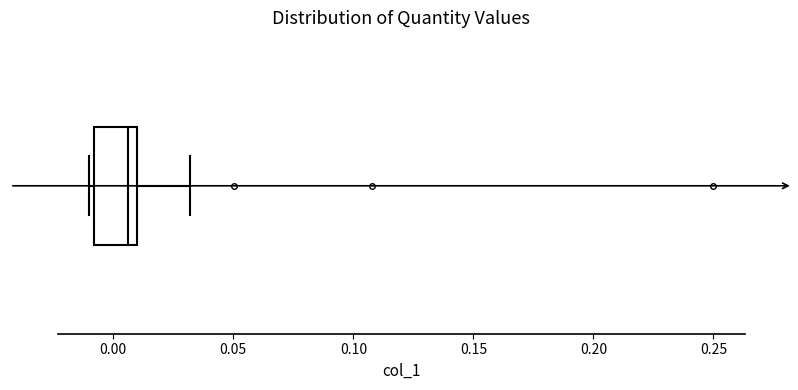

Where is the left edge of the box on the x-axis? The values are not printed on the chart, so give them approximately, as read against the axis.

-0.010